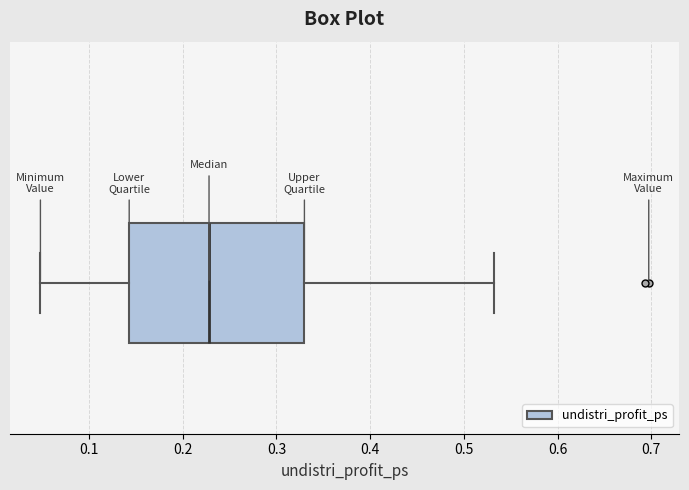

Where does the median line of the box sit on the x-axis? The values are not printed on the chart, so give them approximately, as read against the axis.

0.23